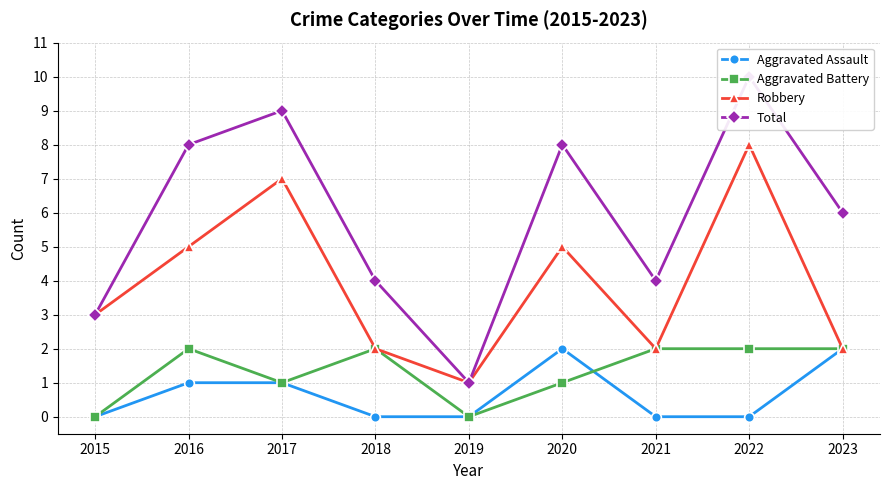

What are all the series names shown in the legend?

Aggravated Assault, Aggravated Battery, Robbery, Total